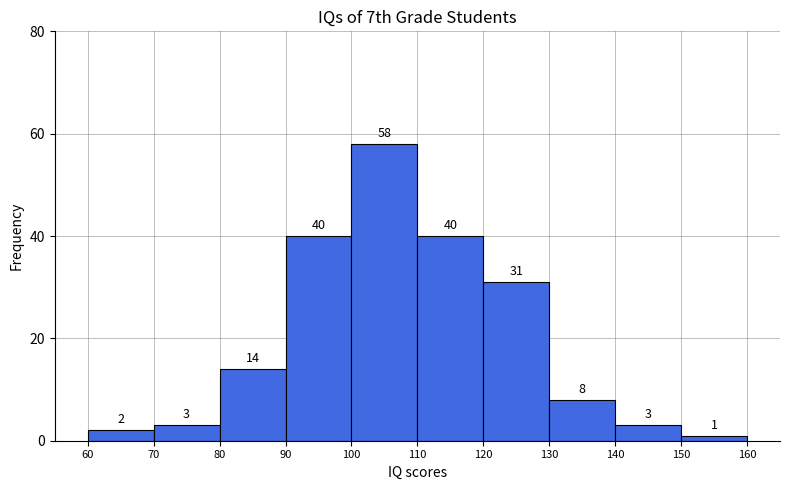

What is the height of the bar covering 100 to 110 on the x-axis?

58